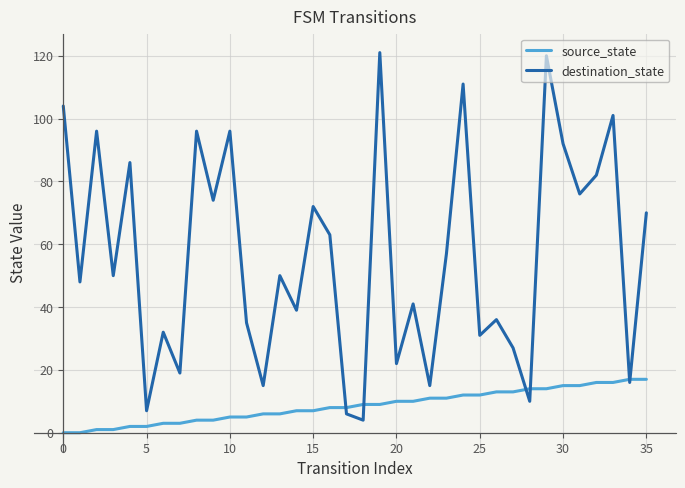

Which series has the largest range (max minus min)?

destination_state